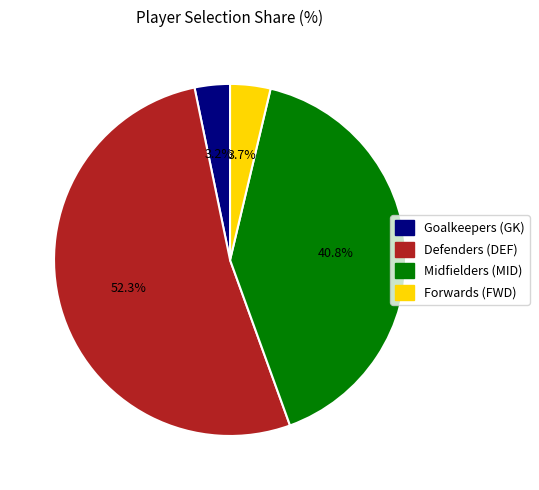

Is there any slice that represents more than half of the pie?

Yes